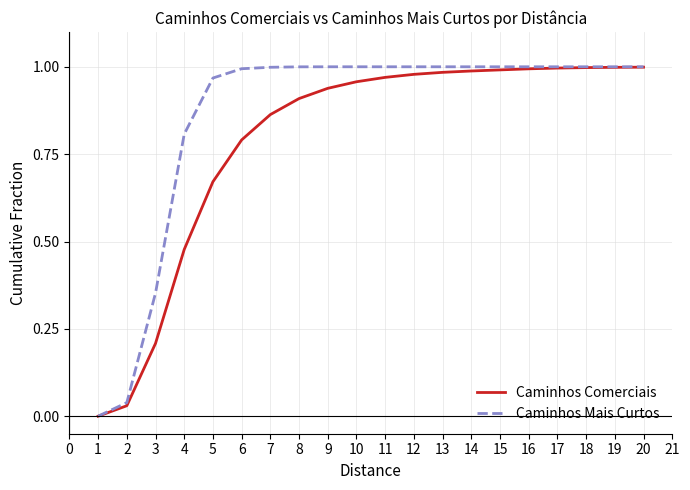

Which series changed the most between 1 and 18?

Caminhos Mais Curtos